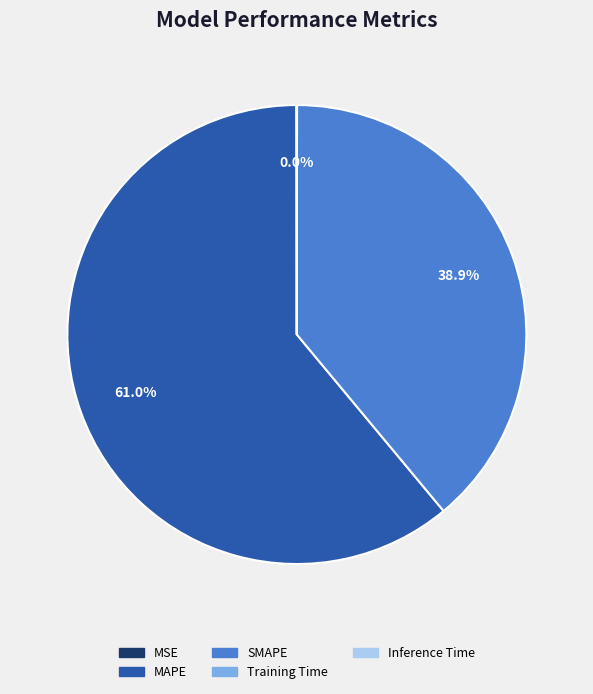

Approximately how many times larger is the value at SMAPE compared to MAPE?

0.6